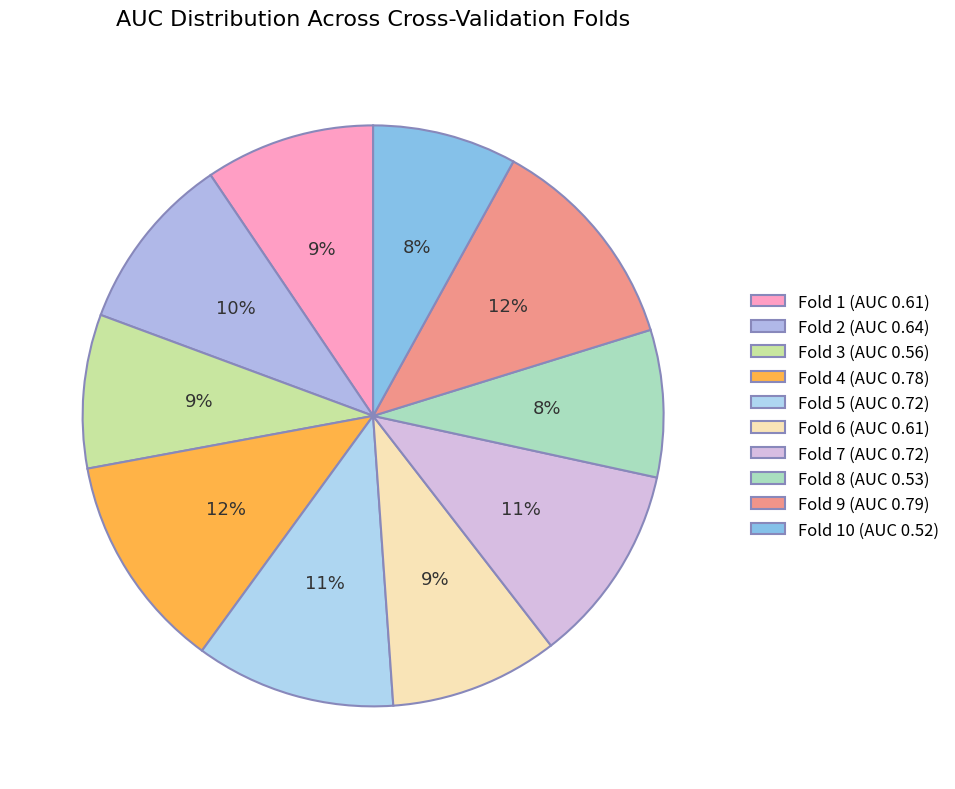

How many segments does this pie chart have?

10